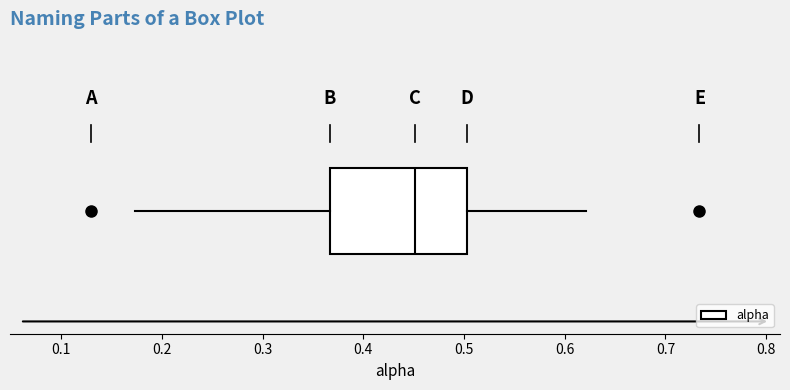

Where does the median line of the box sit on the x-axis? The values are not printed on the chart, so give them approximately, as read against the axis.

0.45